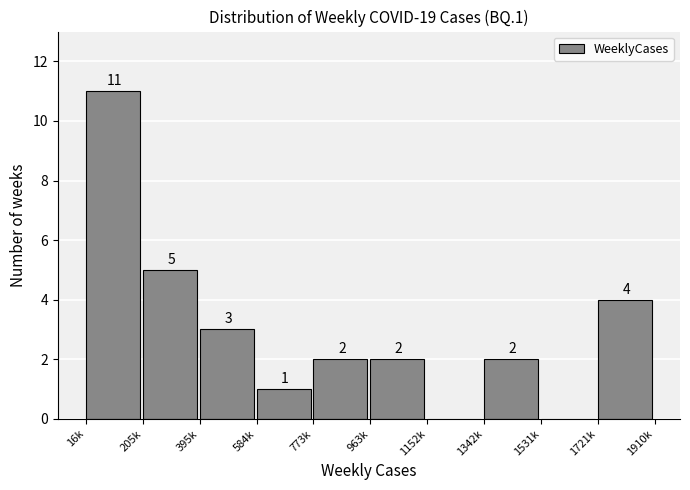

Reading right to left, list all the values displayed in this chart.

1721k=4	1531k=0	1342k=2	1152k=0	963k=2	773k=2	584k=1	395k=3	205k=5	16k=11